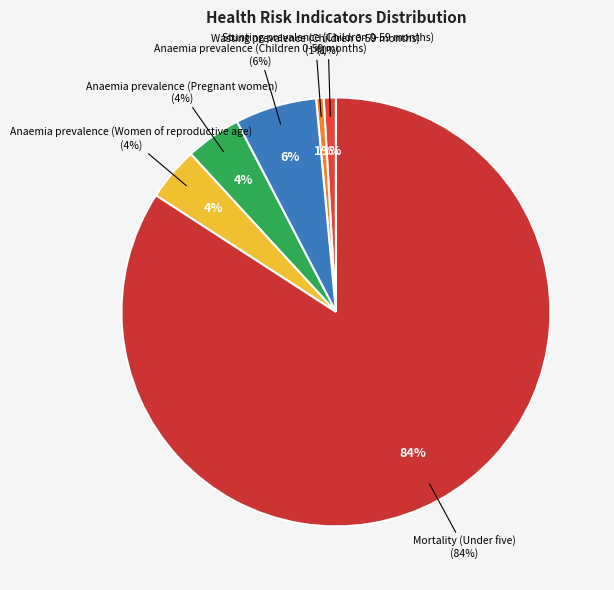

True or false: Anaemia prevalence (Pregnant women) accounts for 1% of the total.

False